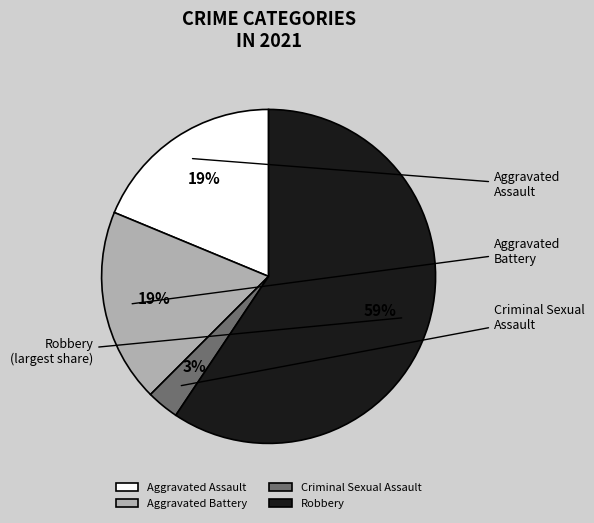

What percentage is the Robbery slice, to the nearest percent?

59%